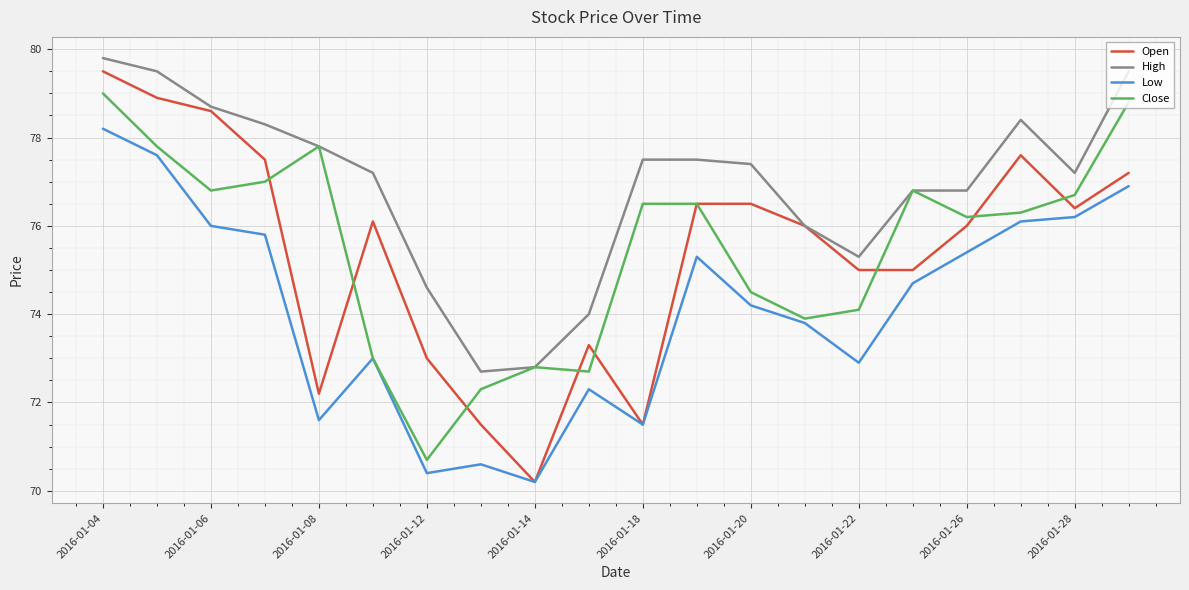

What is the greatest value displayed?

79.8